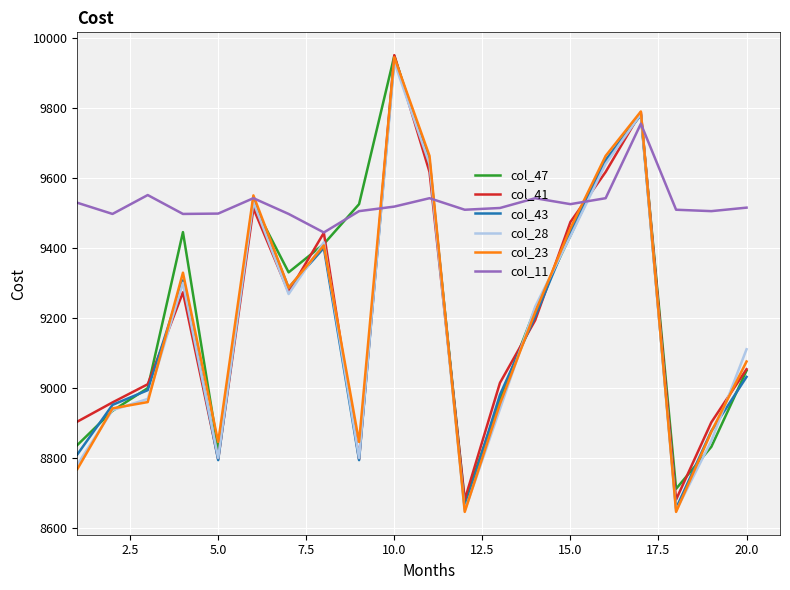

Which series has the largest total across all categories?

col_11